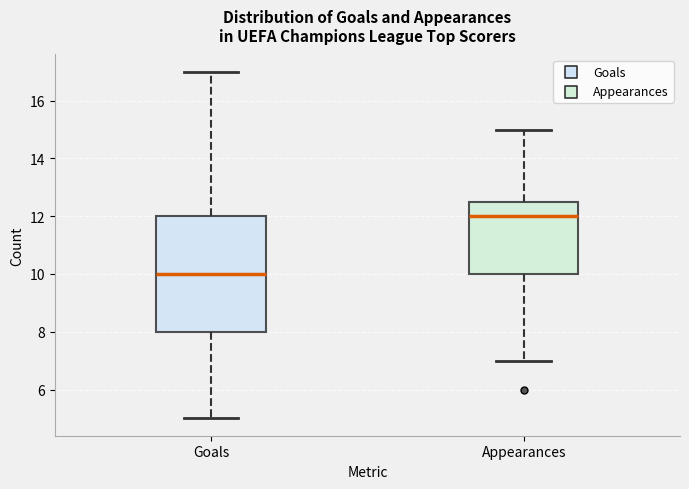

Where is the upper edge of the box for Appearances on the y-axis? The values are not printed on the chart, so give them approximately, as read against the axis.

12.6